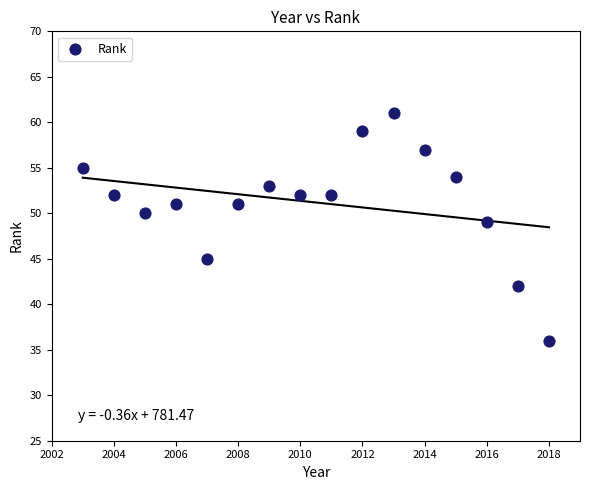

What is the range of Y values (max minus min)?

25